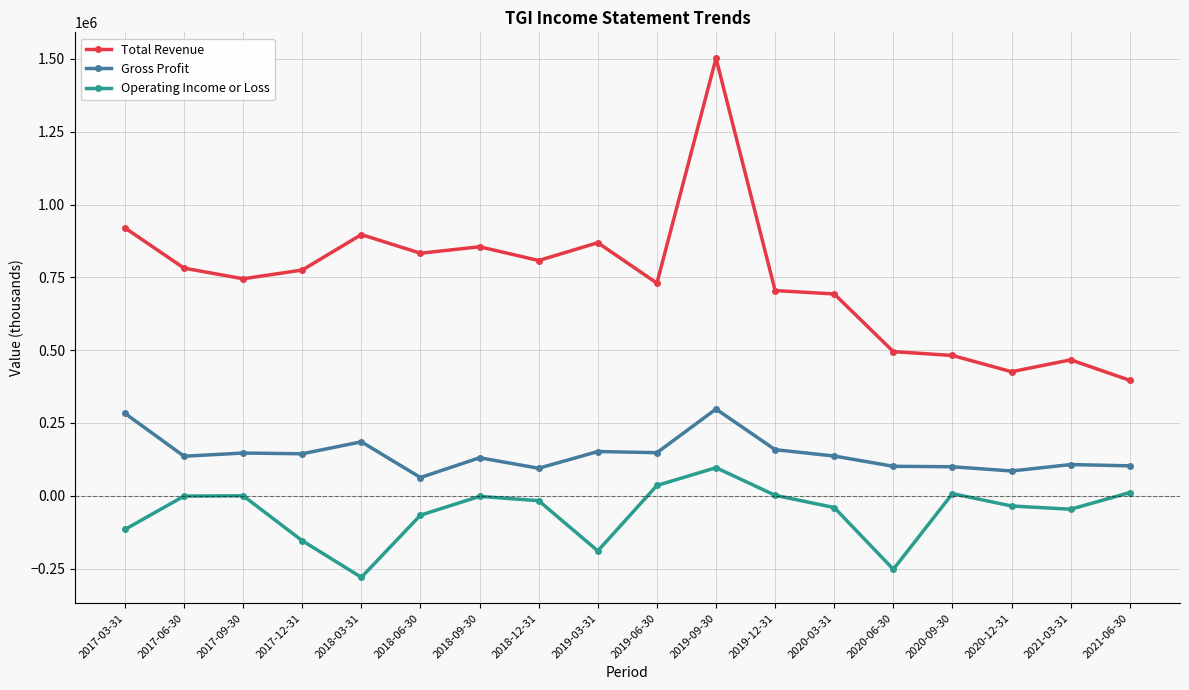

What is the difference between the Gross Profit values at 2018-06-30 and 2021-03-31?

44500